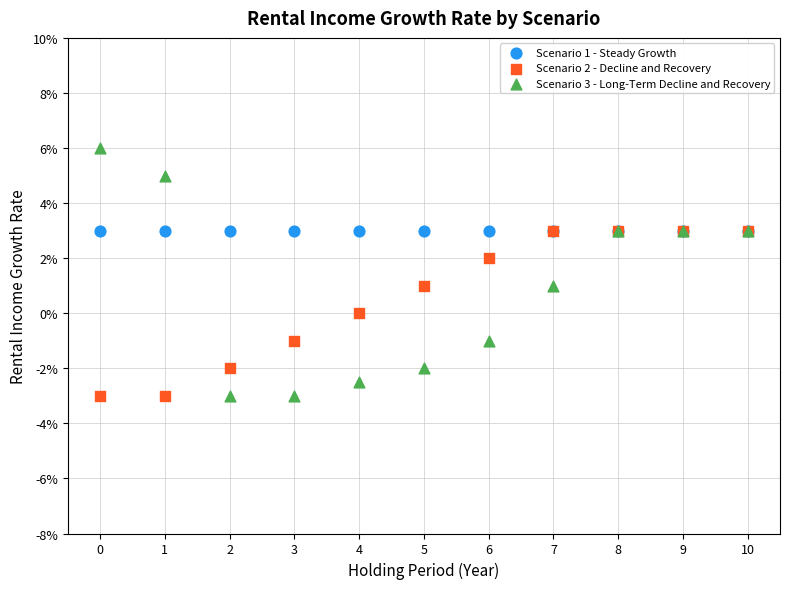

What are all the series names shown in the legend?

Scenario 1 - Steady Growth, Scenario 2 - Decline and Recovery, Scenario 3 - Long-Term Decline and Recovery